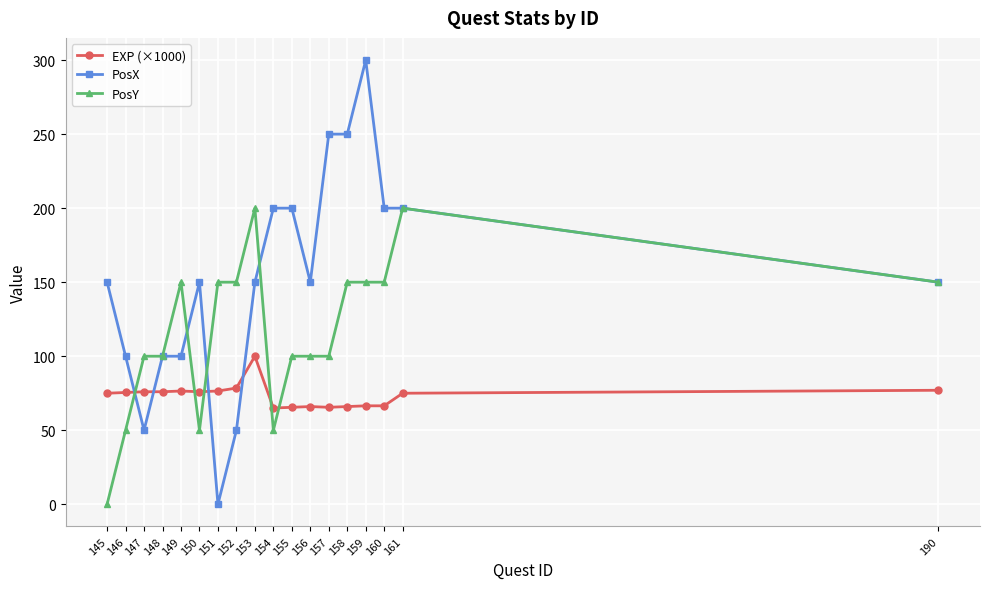

Between which two adjacent categories do PosY and PosX first intersect?

146 and 147